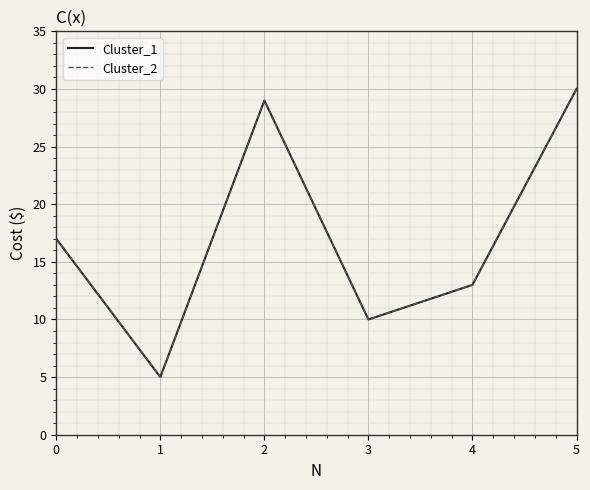

True or false: Cluster_2 and Cluster_1 cross at least once.

False